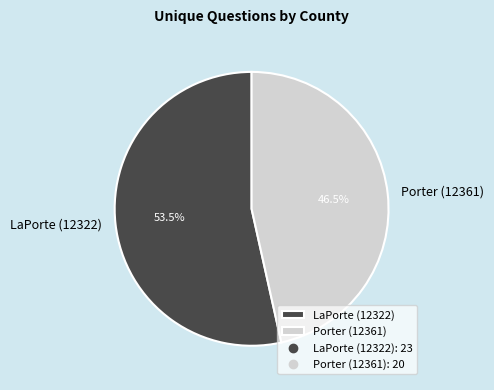

Between Porter (12361) and LaPorte (12322), which is larger?

LaPorte (12322)